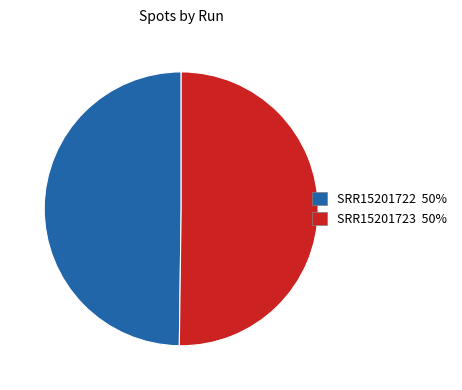

Combined, do SRR15201723 50% and SRR15201722 50% account for over 50%?

Yes